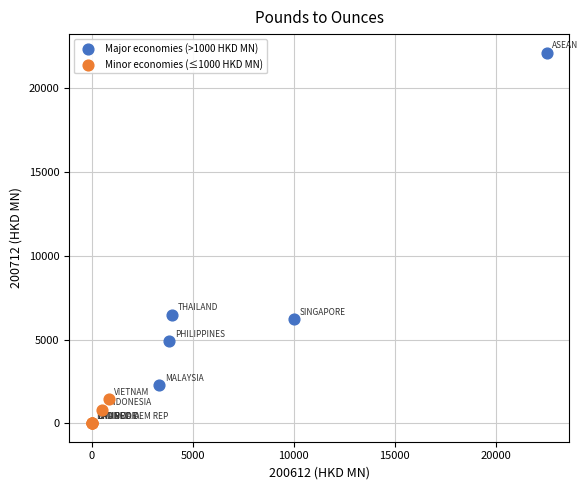

Which series has the widest spread of Y values?

Major economies (>1000 HKD MN)